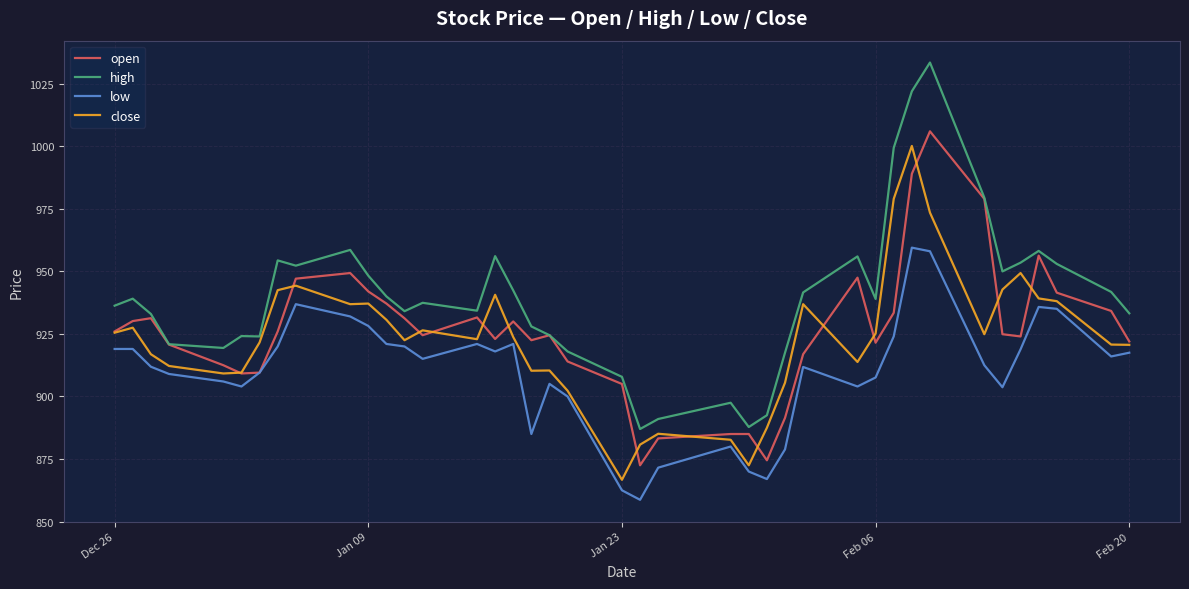

What is the maximum value shown in the chart?

1033.5